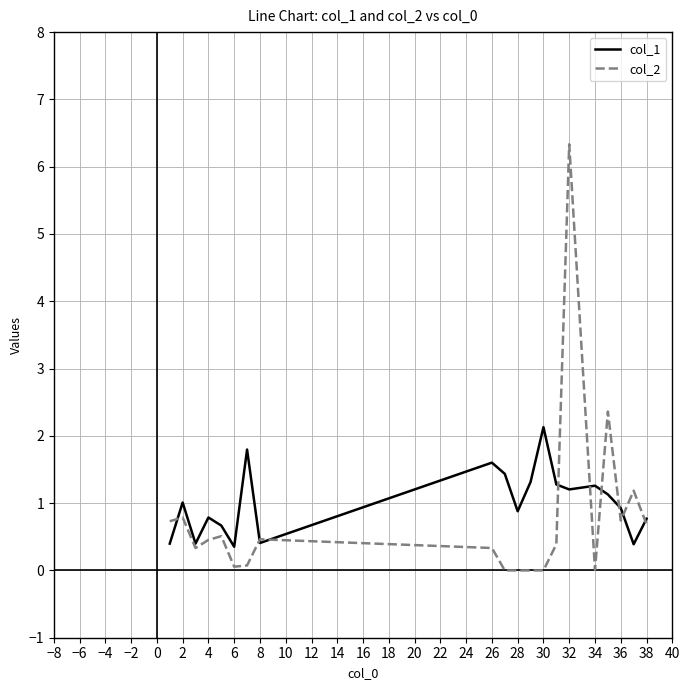

Which series has the widest spread of values?

col_2